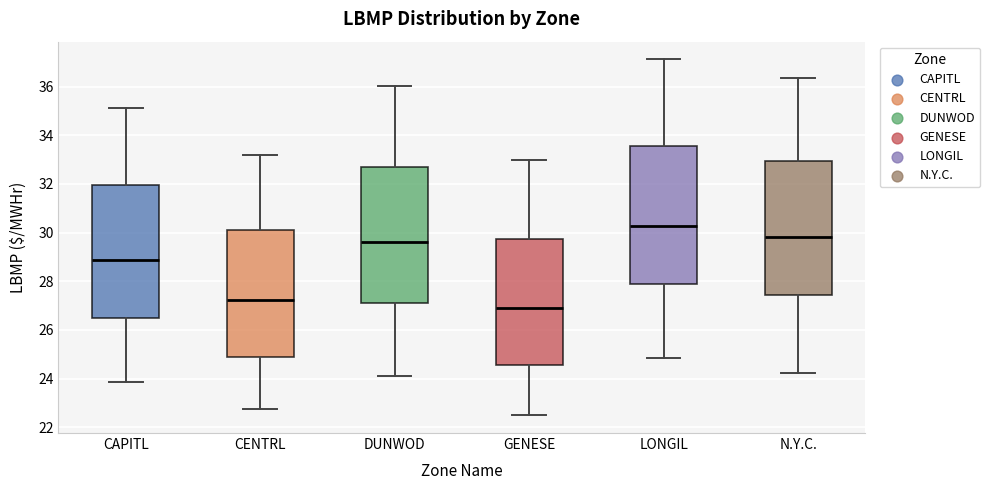

Reading left to right, read every box against the y-axis: the position of its median line, the range the box covers, and the ends of its whiskers. The values are not printed on the chart, so give them approximately, as read against the axis.

CAPITL: median 28.8, box 26.6 to 32.0, whiskers 23.8 to 35.2
CENTRL: median 27.2, box 24.8 to 30.2, whiskers 22.8 to 33.2
DUNWOD: median 29.6, box 27.2 to 32.8, whiskers 24.2 to 36.0
GENESE: median 26.8, box 24.6 to 29.8, whiskers 22.4 to 33.0
LONGIL: median 30.2, box 27.8 to 33.6, whiskers 24.8 to 37.2
N.Y.C.: median 29.8, box 27.4 to 33.0, whiskers 24.2 to 36.4